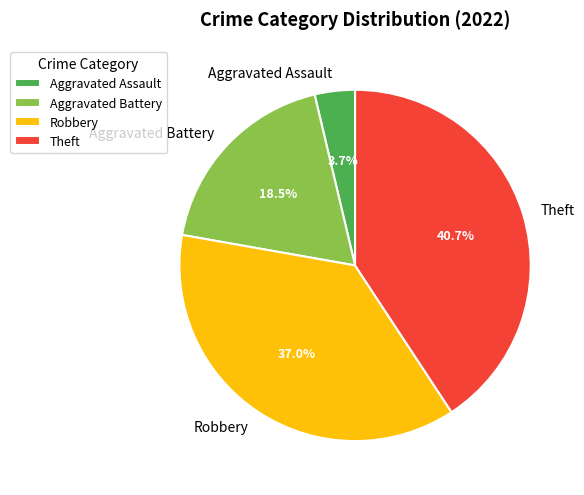

To the nearest percent, what is the average slice percentage?

25%